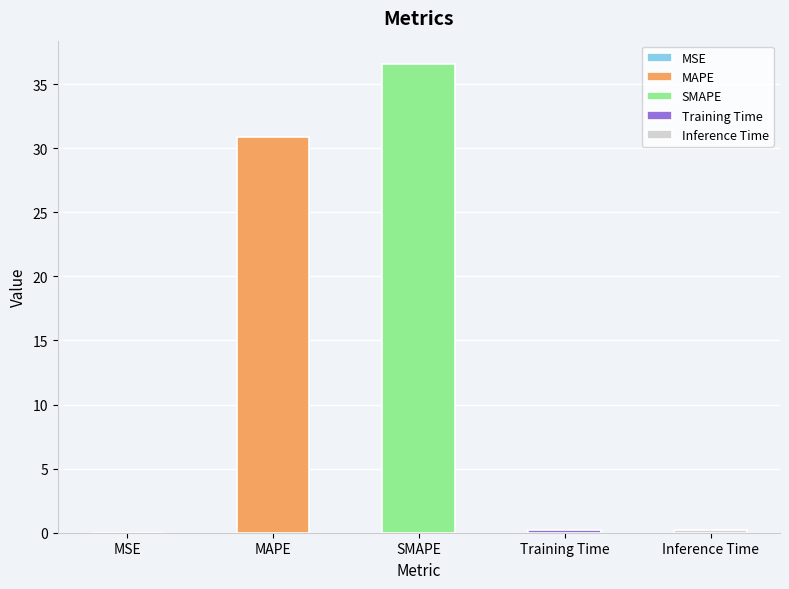

What value does the data have at MAPE?

30.9